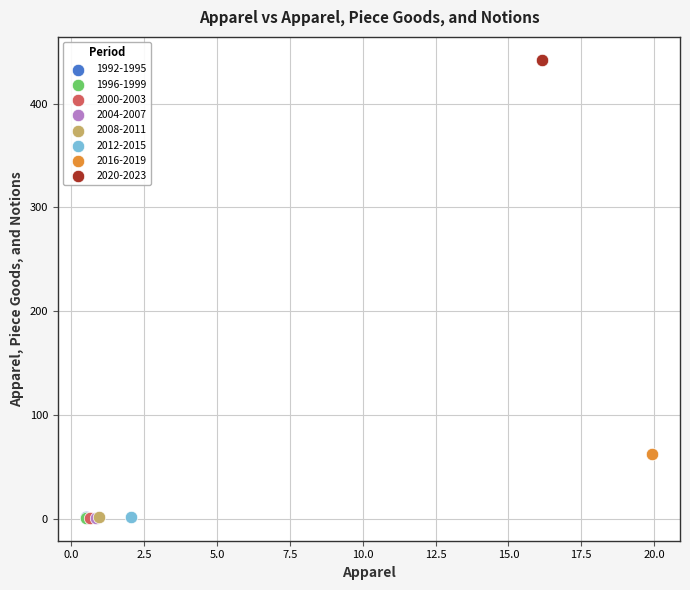

What are all the series names shown in the legend?

1992-1995, 1996-1999, 2000-2003, 2004-2007, 2008-2011, 2012-2015, 2016-2019, 2020-2023